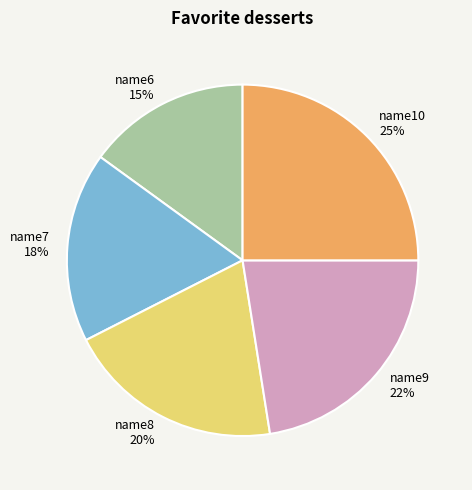

Is name8 the majority of the pie?

No